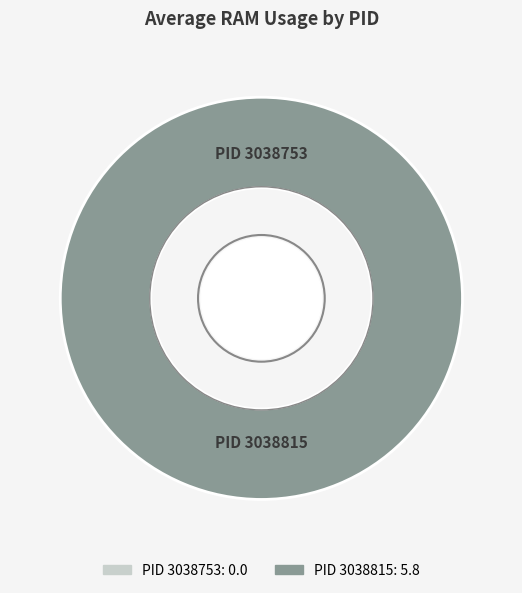

To the nearest percent, what is the average slice percentage?

50%